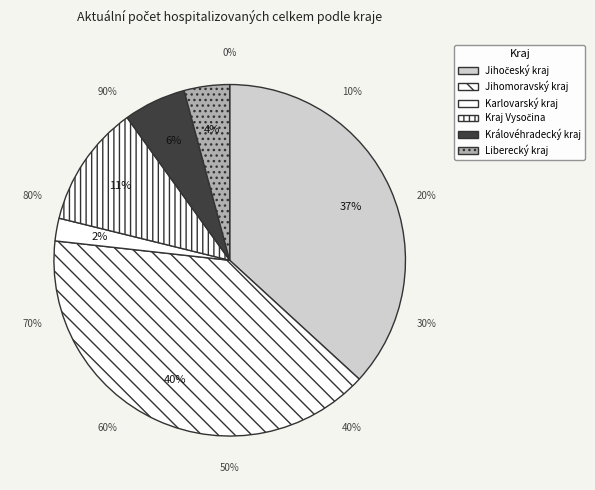

What portion of the pie excludes Královéhradecký kraj?

94.3%